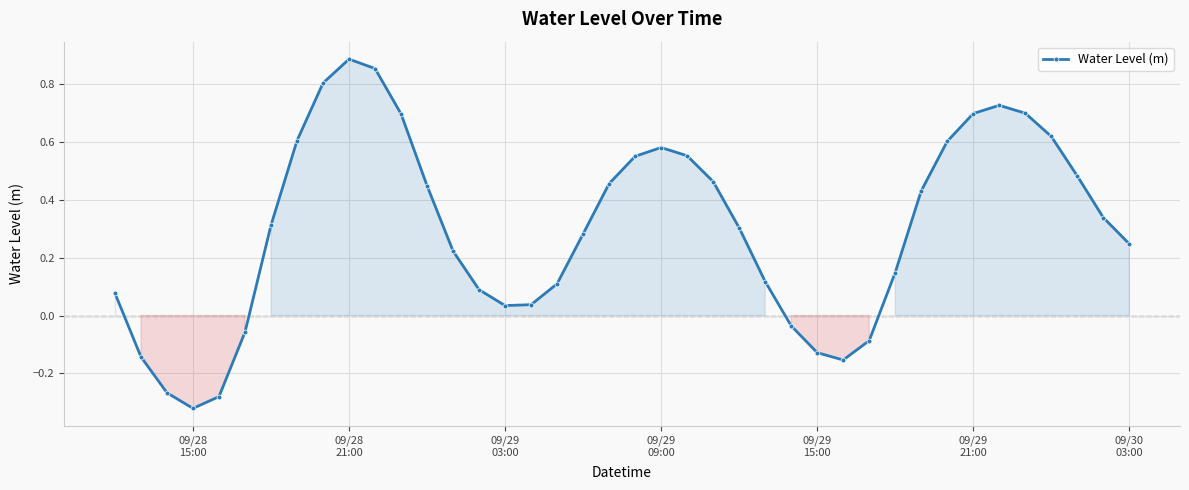

What is the difference between the maximum and minimum values?

1.2